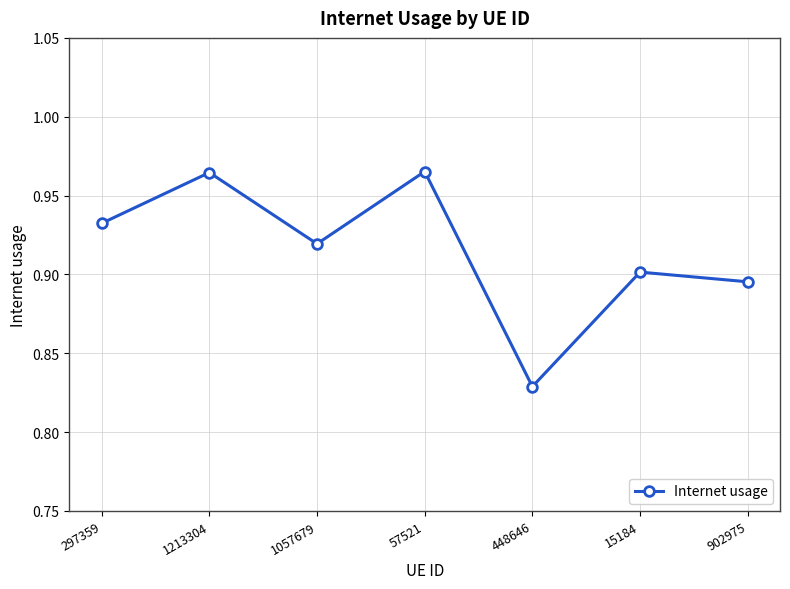

Count the number of data series in this chart.

1